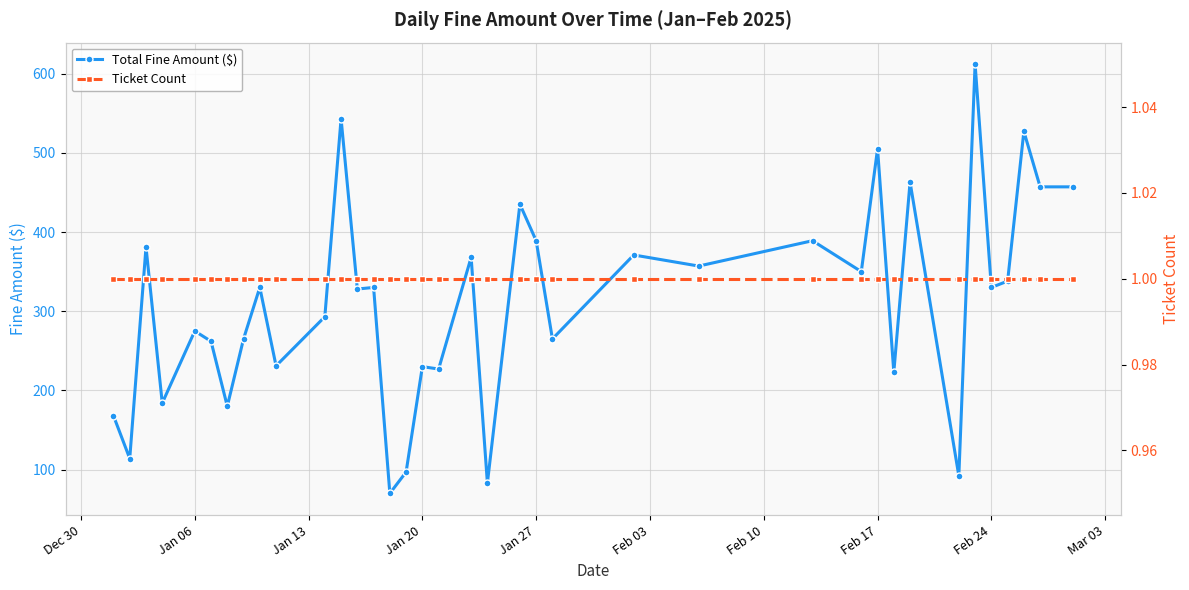

True or false: Total Fine Amount ($) has more than 0 points higher than both neighbors.

True